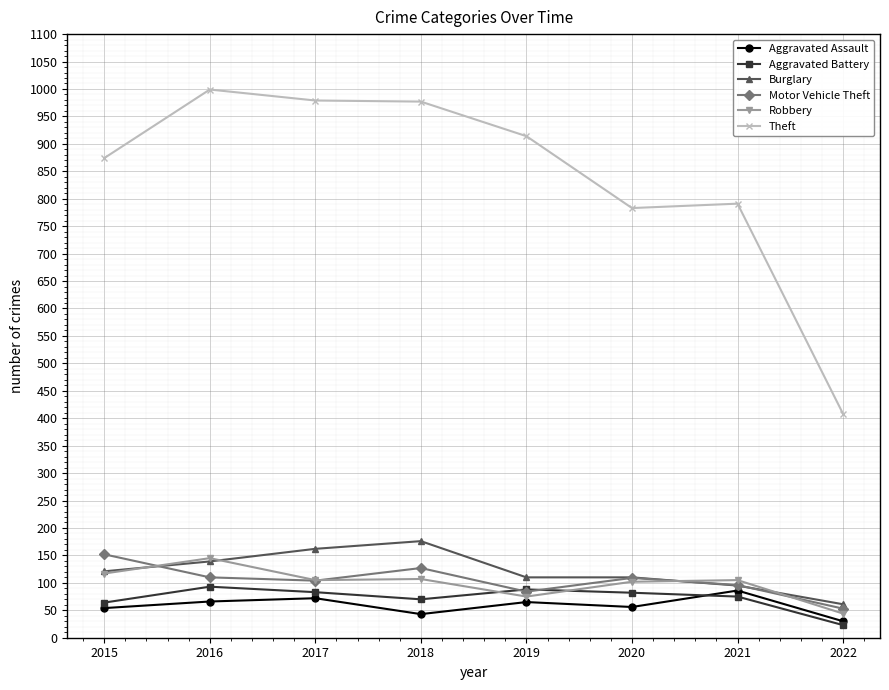

What is the value of the Aggravated Assault point at the 6th from the left?

56